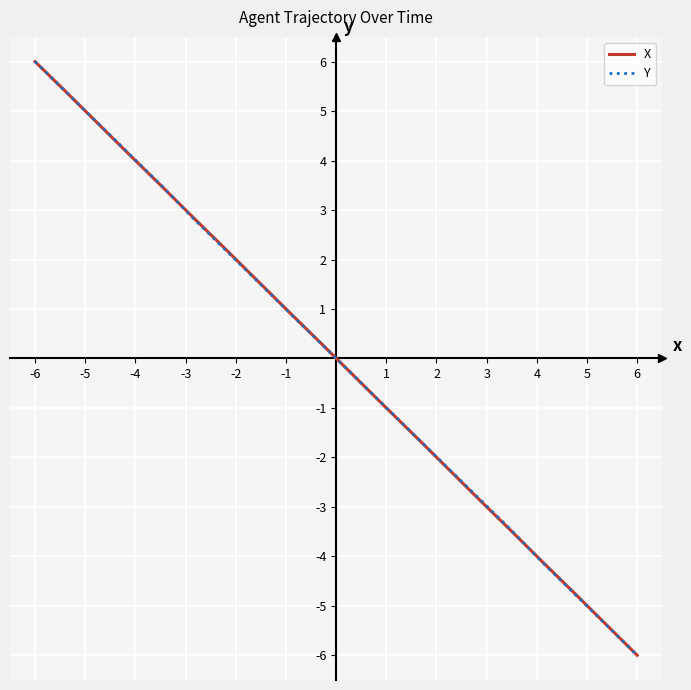

What is the highest value of the X series?

6.0